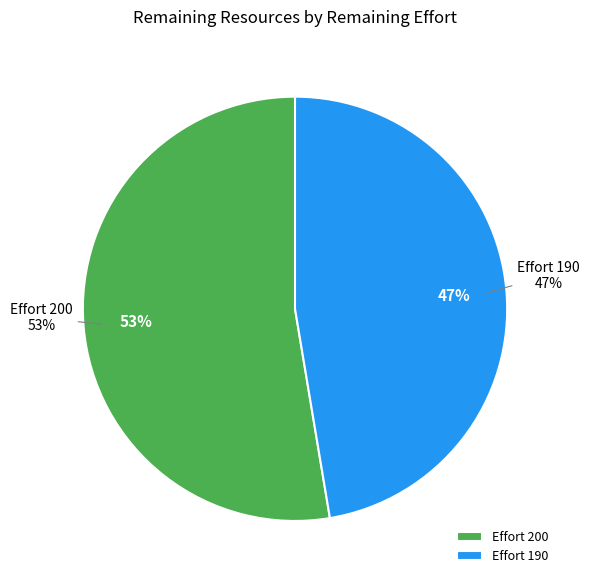

Which slice is the smallest?

190